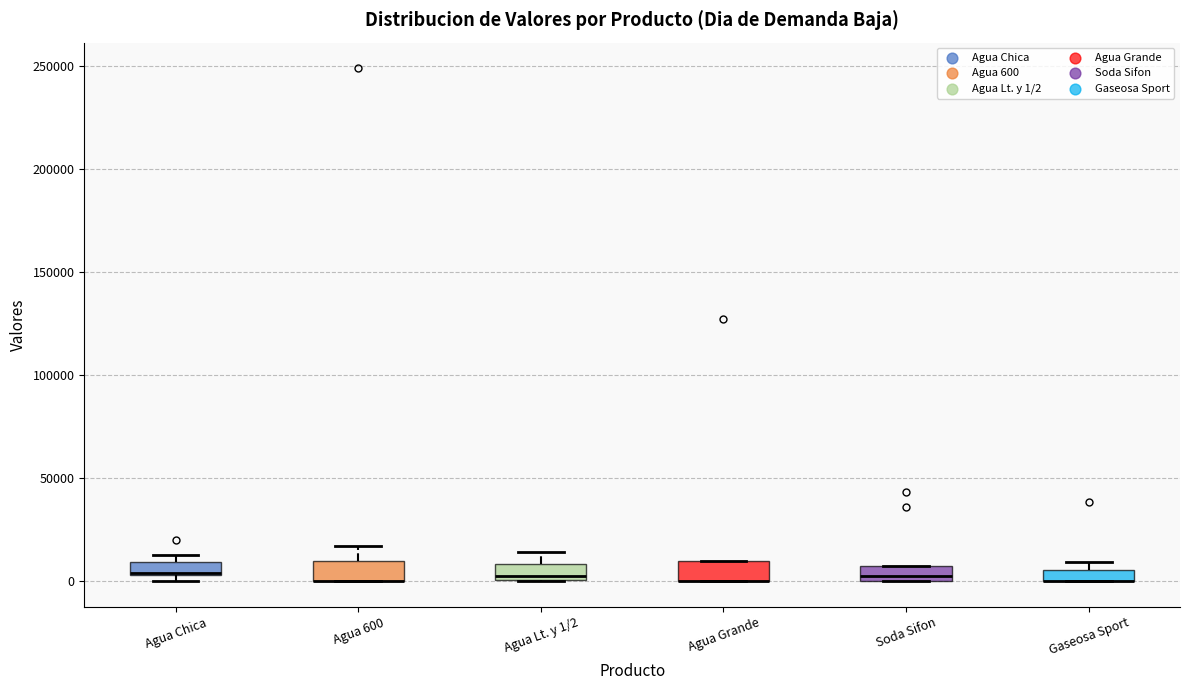

Where is the lower edge of the box for Agua Grande on the y-axis? The values are not printed on the chart, so give them approximately, as read against the axis.

0